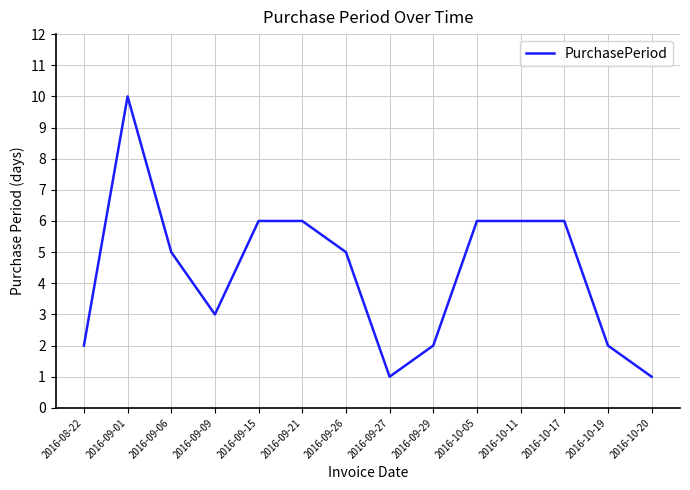

What is the difference between the values at 2016-09-01 and 2016-09-06?

5